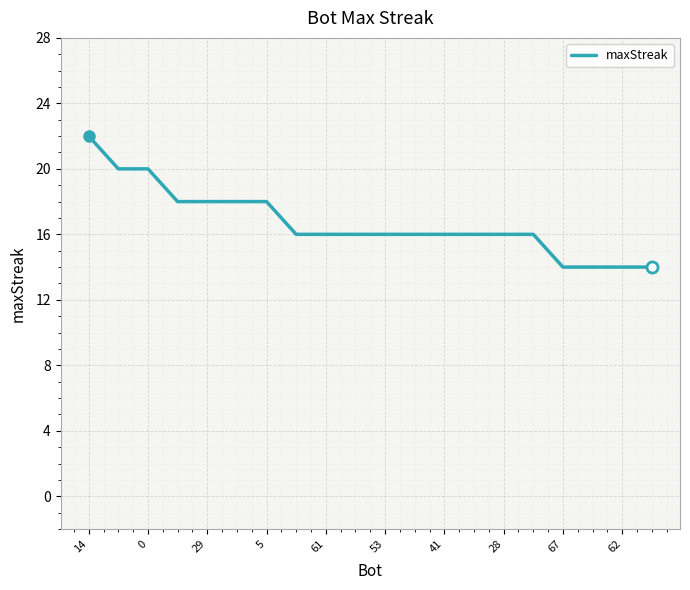

What is the greatest value displayed?

22